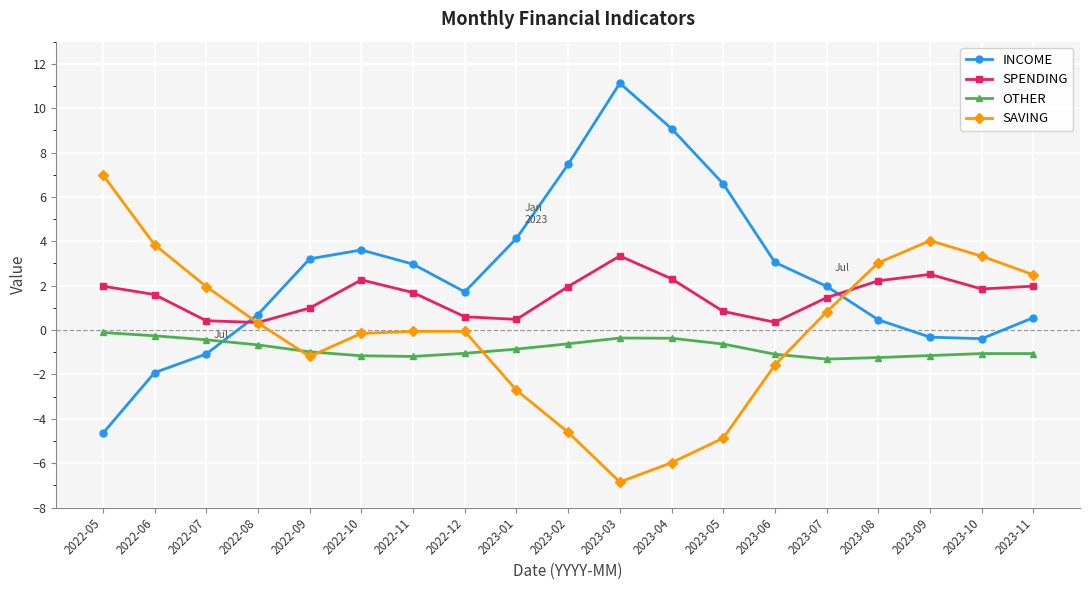

What is the difference between the maximum and minimum values in the INCOME series?

15.8